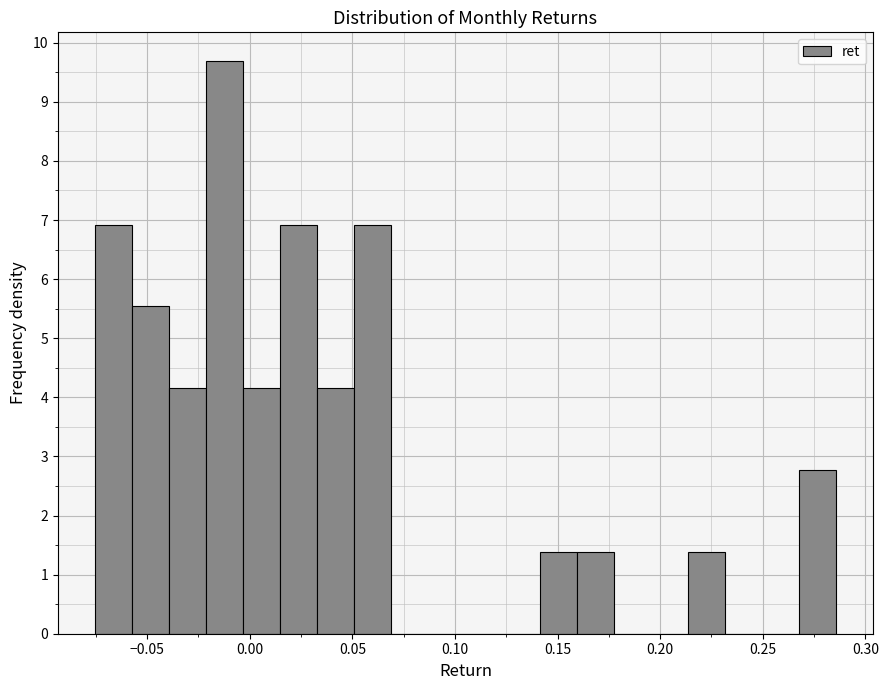

Read against the x-axis, roughly where is the centre of the tallest bar?

-0.010